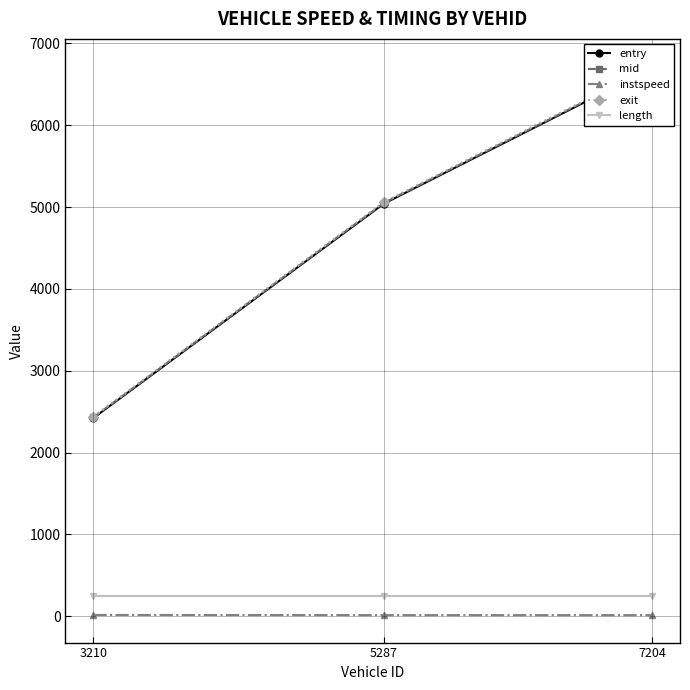

Read the instspeed value at 3210.

14.4